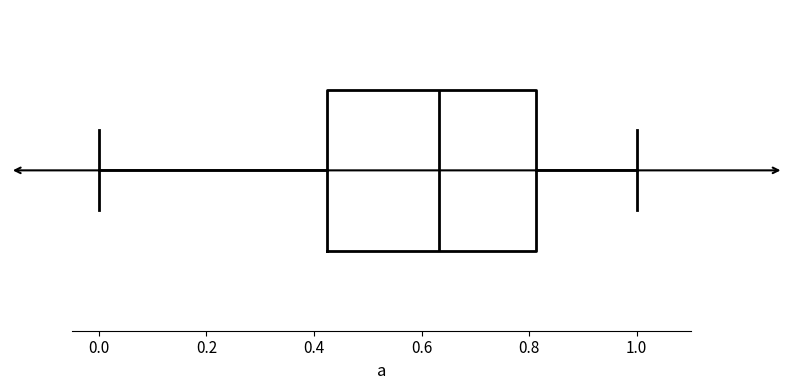

Transcribe this box plot: give where the median line is, the range the box spans, and where the two whiskers end, as read against the x-axis. The values are not printed on the chart, so give them approximately, as read against the axis.

median 0.64, box 0.42 to 0.82, whiskers 0.00 to 1.00